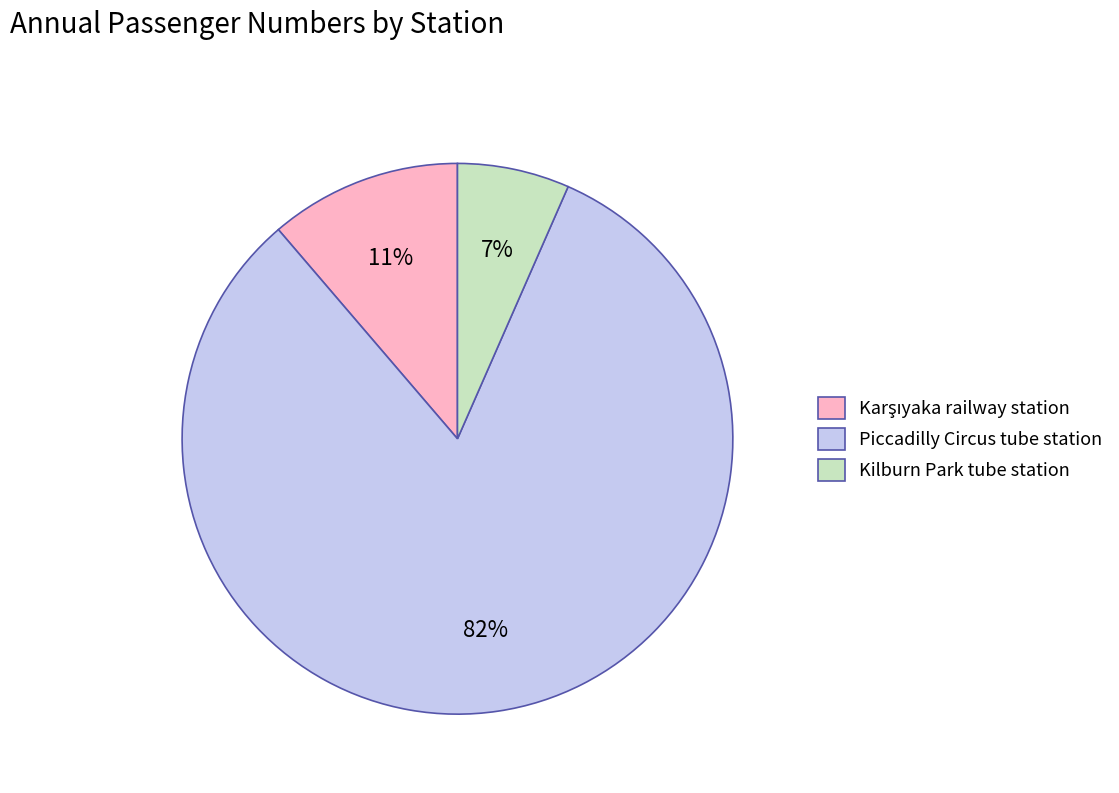

Which category has the smallest portion of the pie?

Kilburn Park tube station